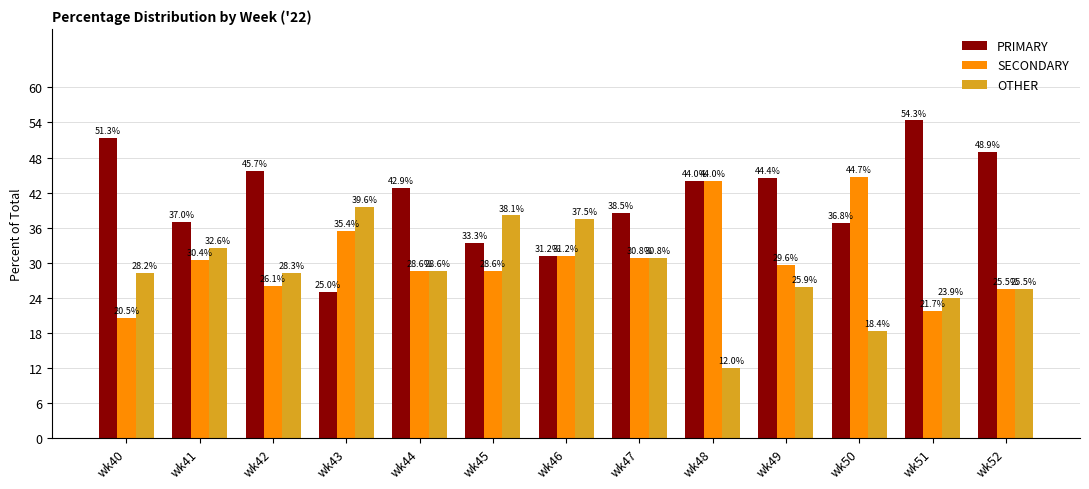

Which series has the largest range (max minus min)?

PRIMARY